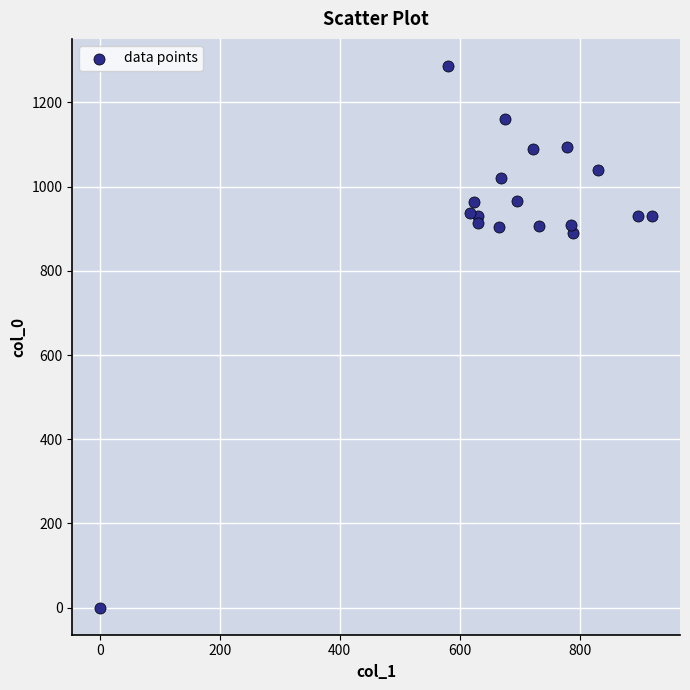

What is the range of X values (max minus min)?

921.4